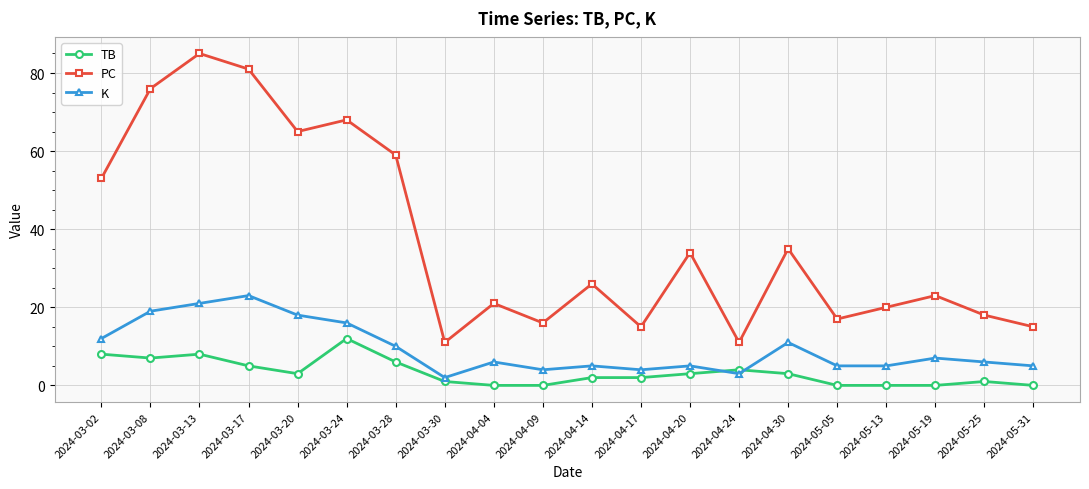

True or false: K and PC cross at least once.

False